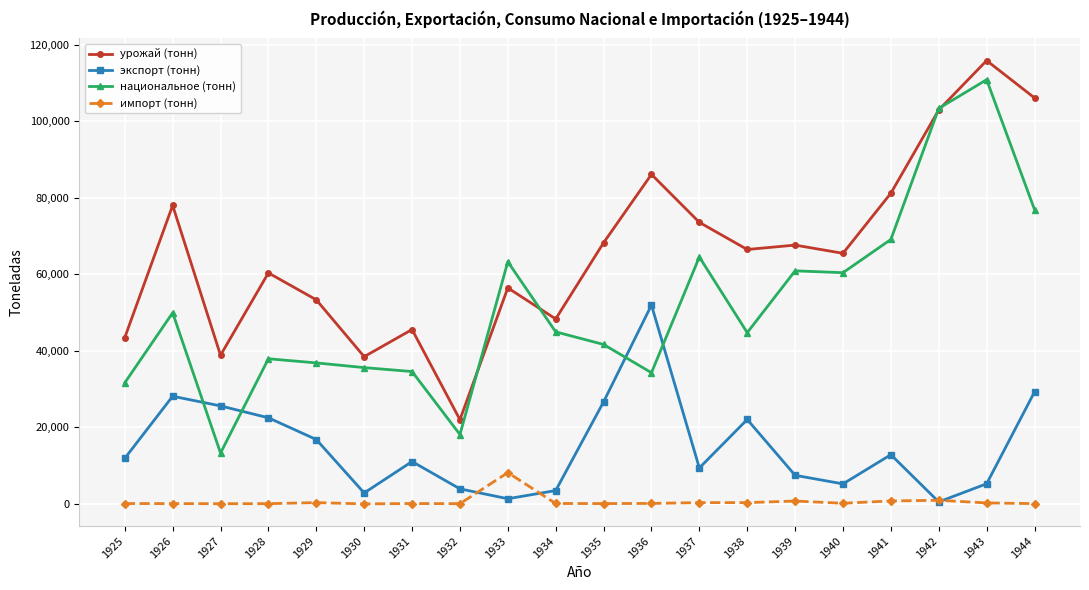

What is the spread (max minus min) of values at 1944?

106036